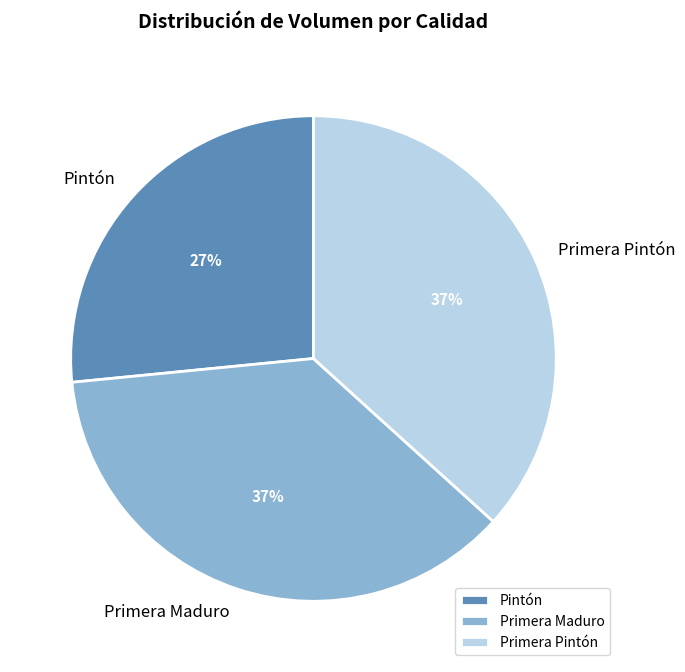

Which category has the smallest portion of the pie?

Pintón